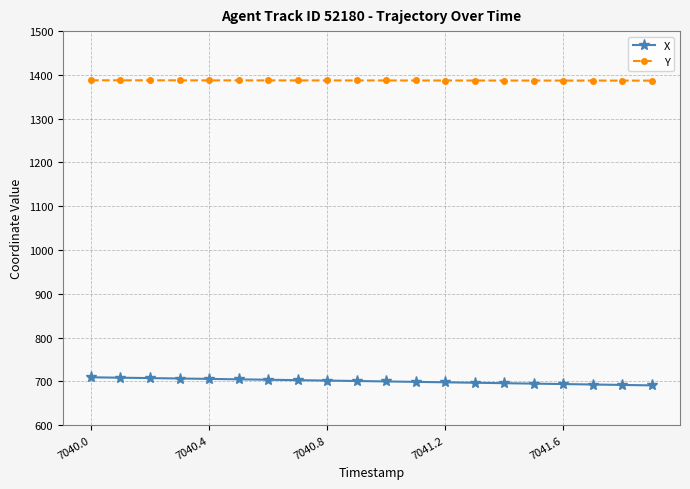

What is the minimum value shown in the chart?

690.6